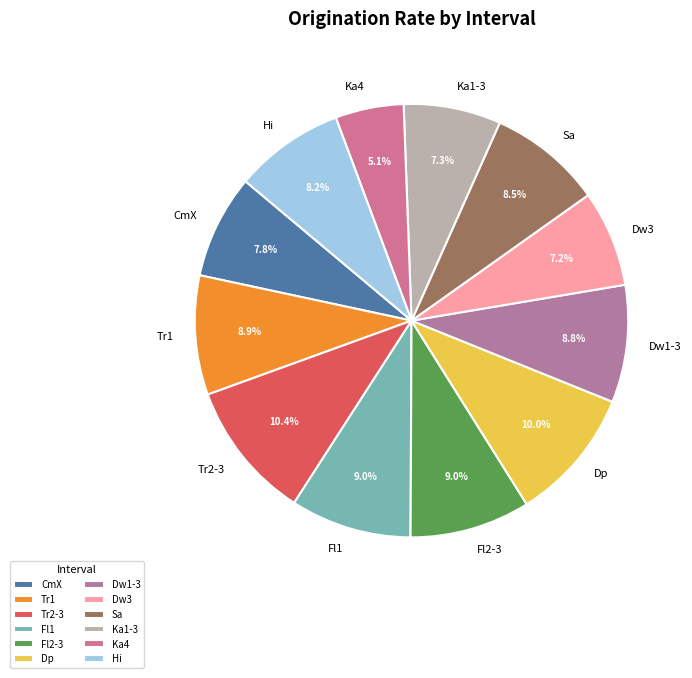

Is there a majority slice in this chart?

No